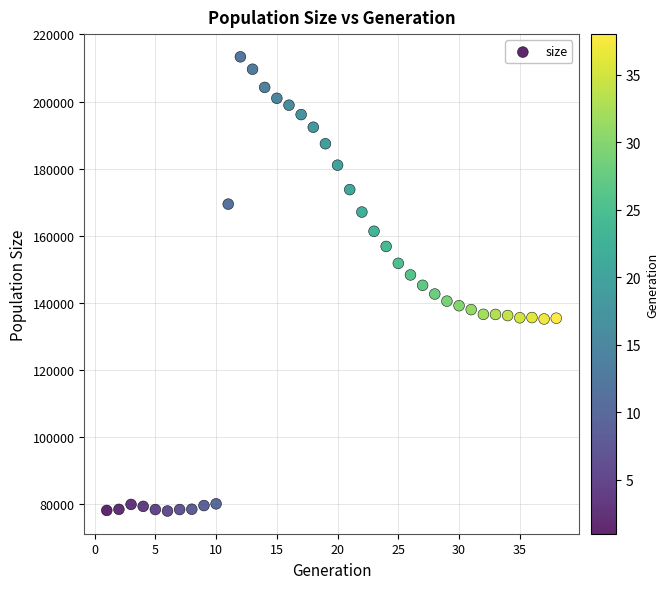

What is the range of Y values (max minus min)?

135424